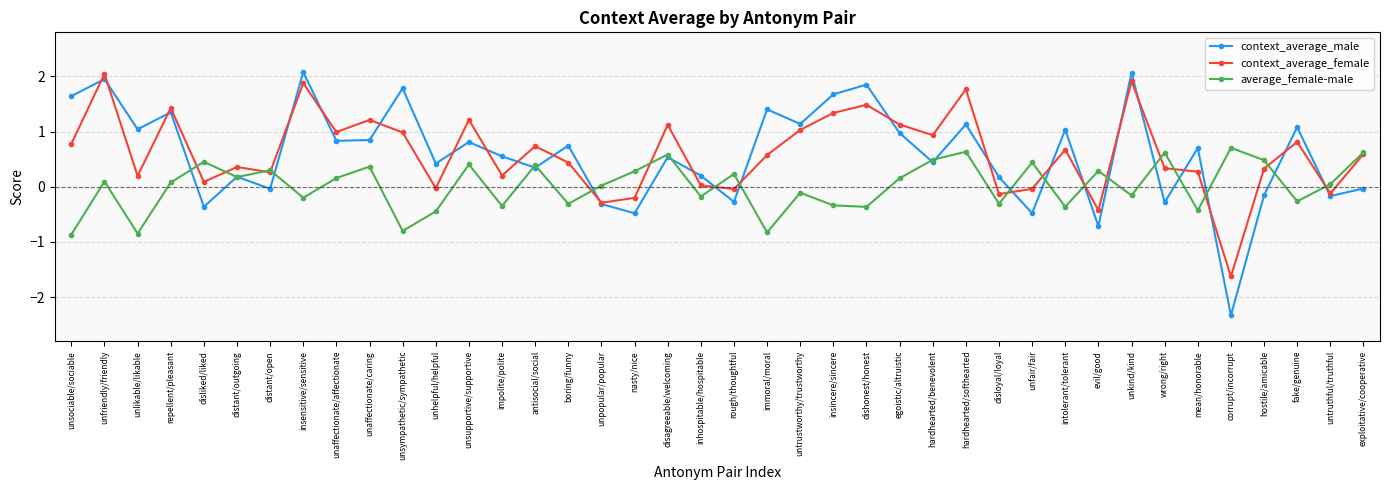

Where is the first local maximum for context_average_male?

unfriendly/friendly